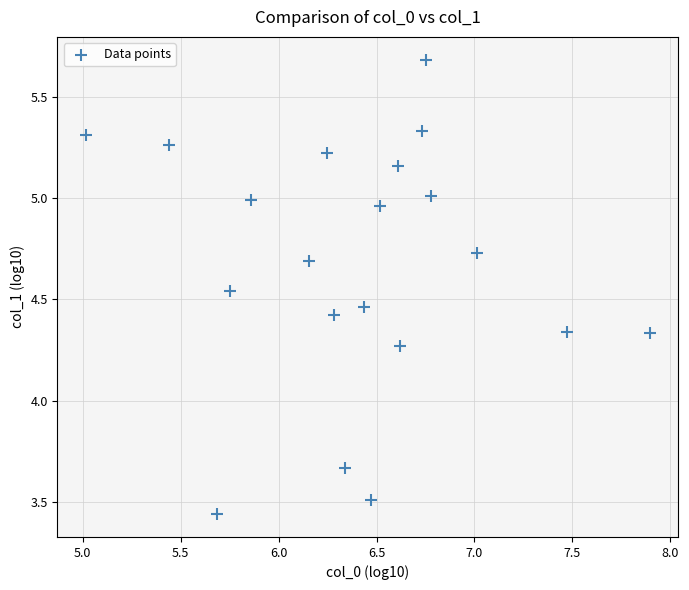

What is the range of X values (max minus min)?

2.9